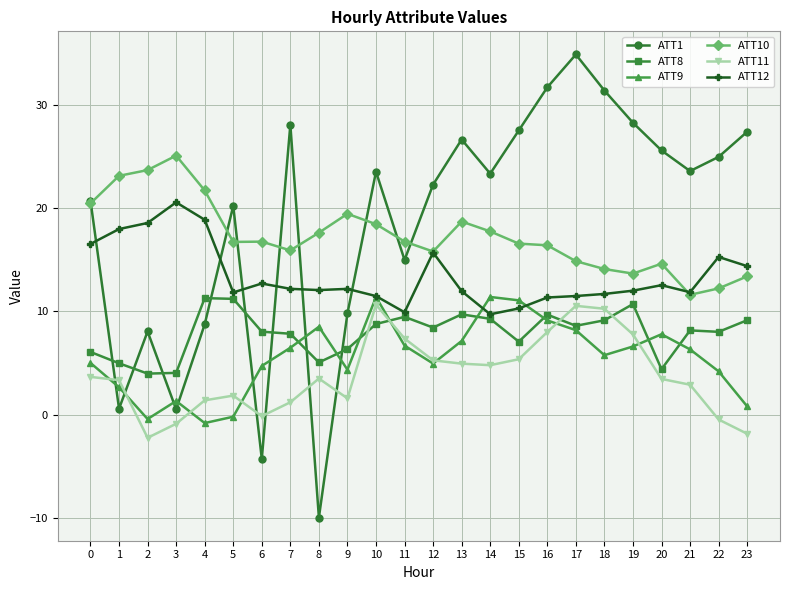

True or false: ATT1 and ATT12 cross at least once.

True